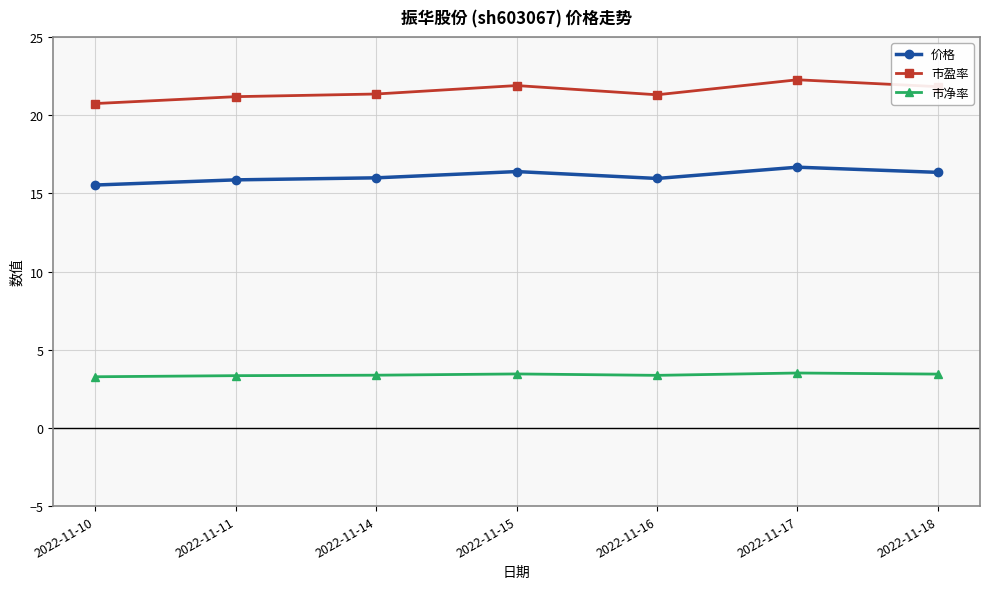

Is this an area chart (filled region under the line)?

No